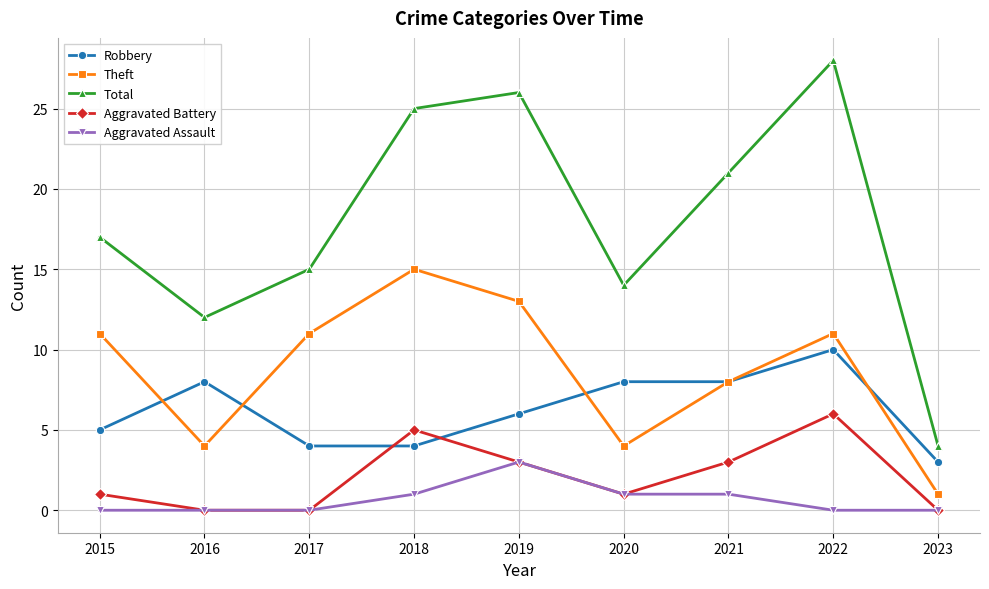

Count the number of categories in the chart.

9